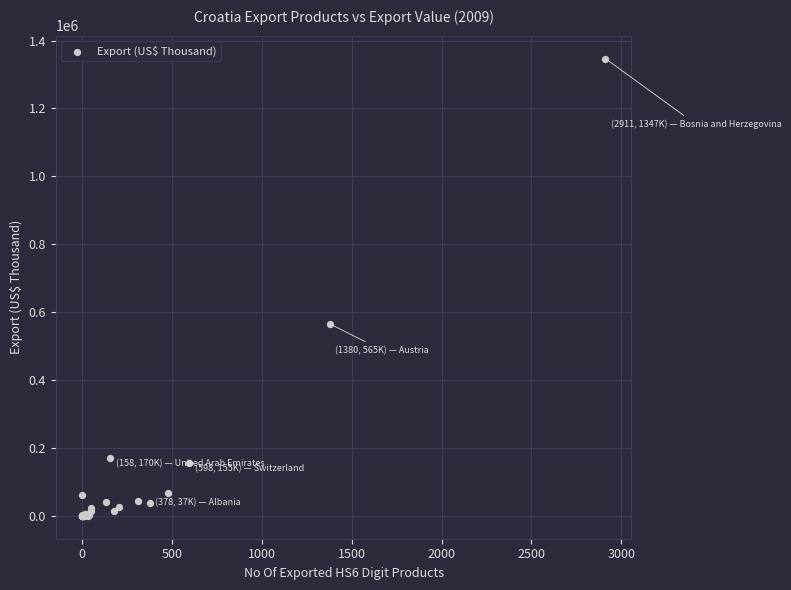

What Y value in the scatter plot is closest to 673577?

565097.5